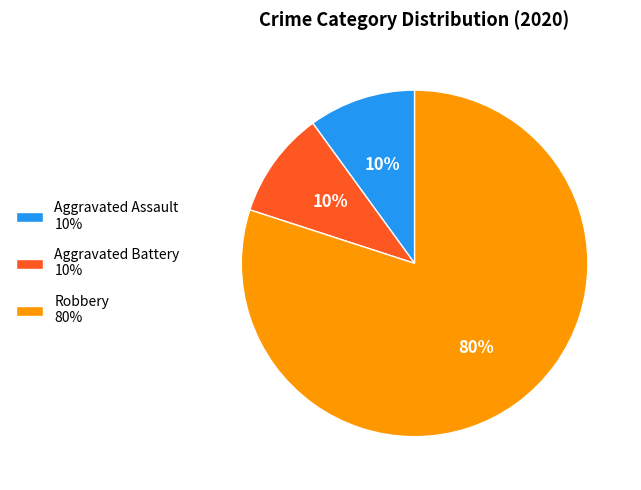

To the nearest percent, what percentage of the pie is Aggravated Battery?

10%